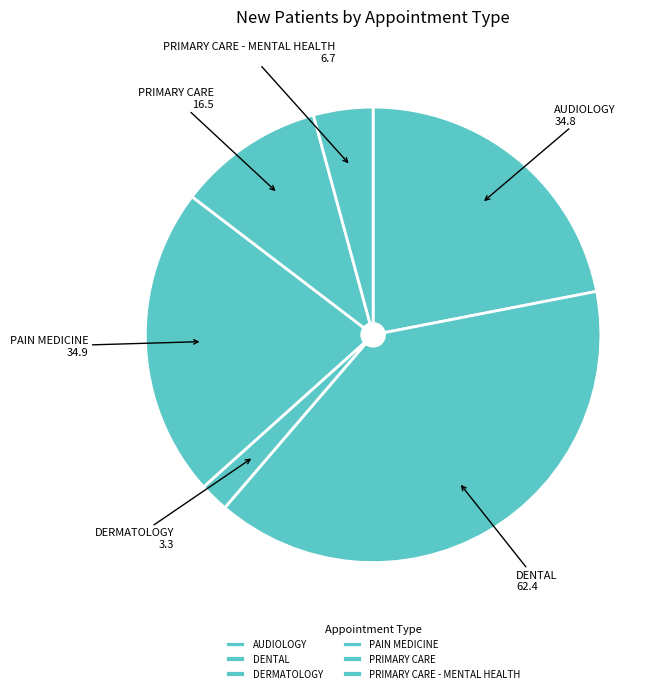

Is there any slice that represents more than half of the pie?

No